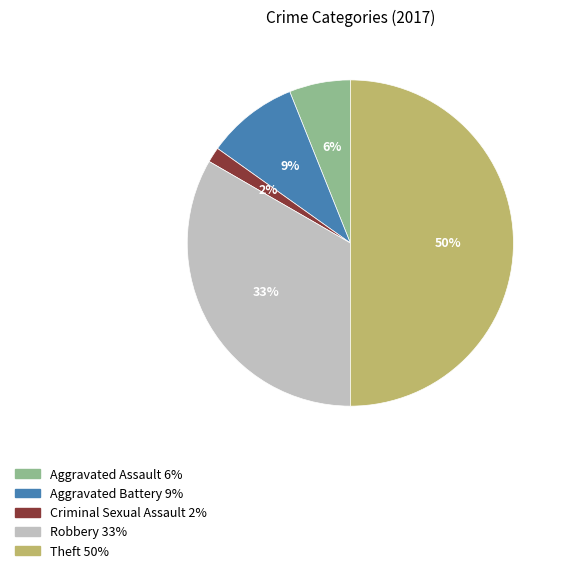

To the nearest percent, what is the combined percentage of Theft and Criminal Sexual Assault?

52%